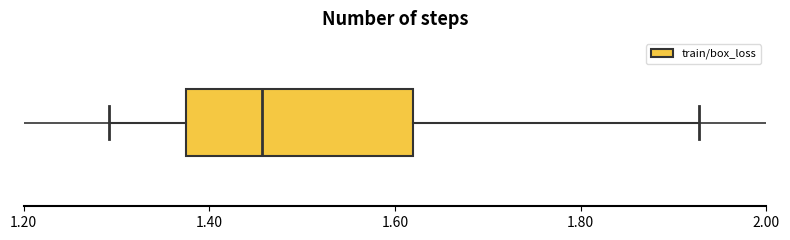

Read this box plot against the x-axis: the position of the median line, the range covered by the box, and the ends of both whiskers. The values are not printed on the chart, so give them approximately, as read against the axis.

median 1.46, box 1.38 to 1.62, whiskers 1.30 to 1.92